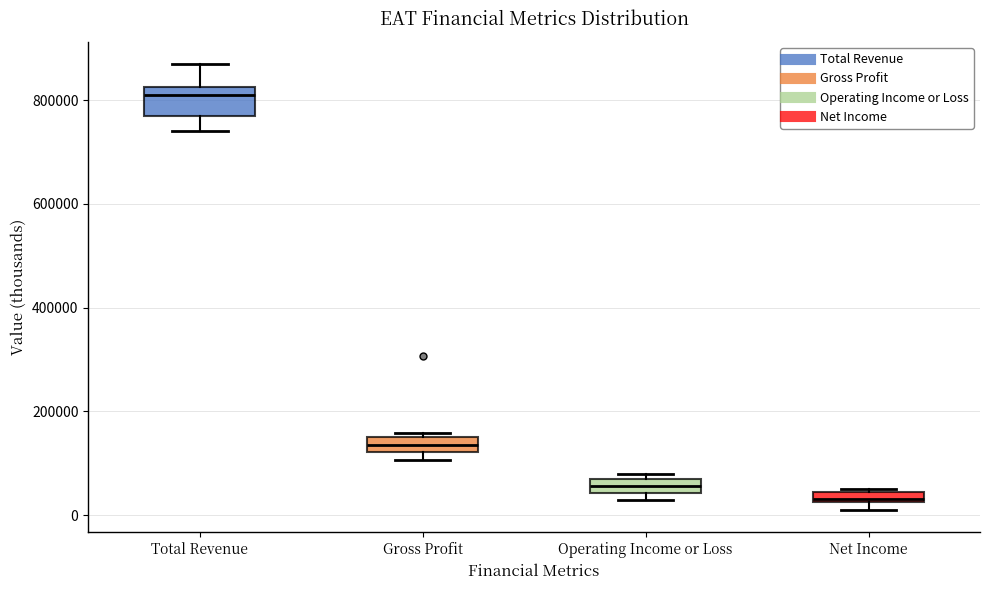

Where is the upper edge of the box for Net Income on the y-axis? The values are not printed on the chart, so give them approximately, as read against the axis.

40000